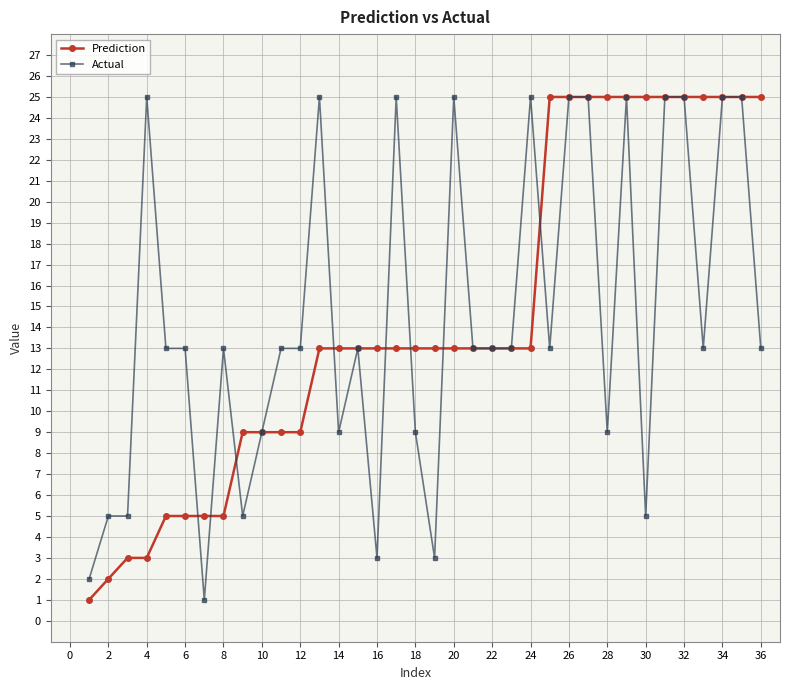

What is the greatest value displayed?

25